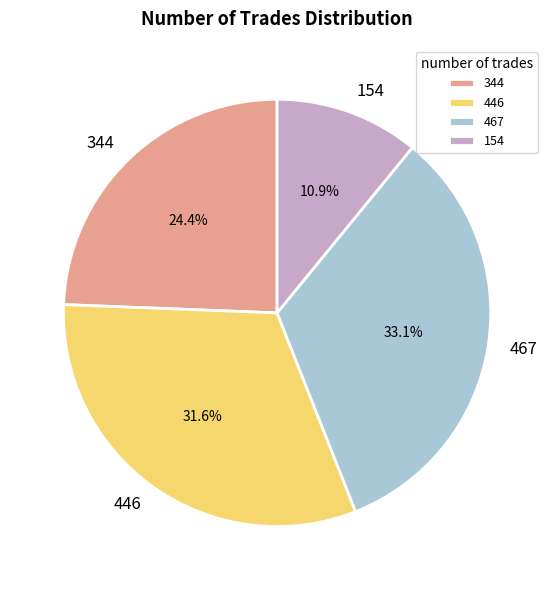

Rank the categories by value from lowest to highest.

154, 344, 446, 467